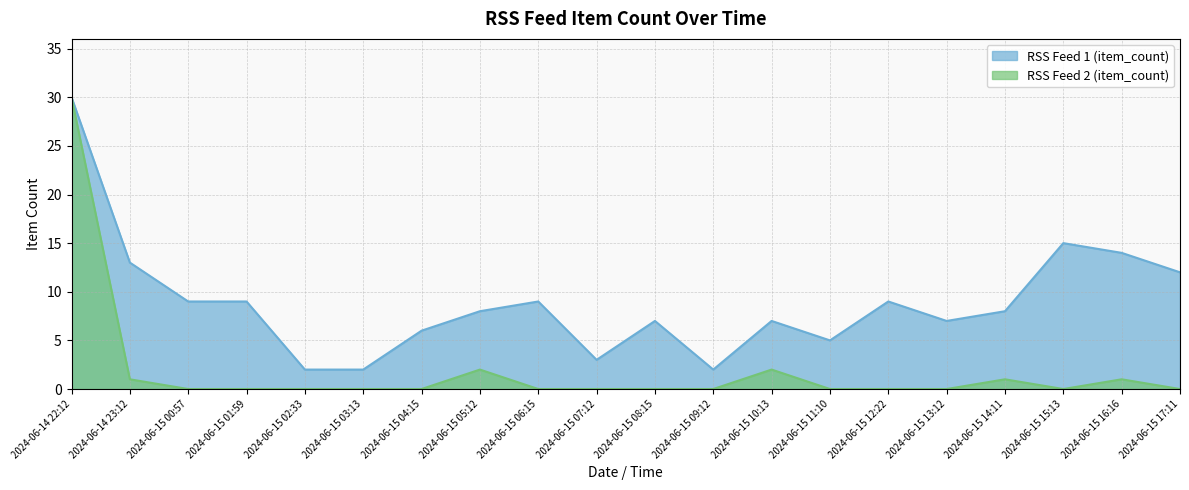

Is the value of RSS Feed 1 (item_count) at 2024-06-15 15:13 greater than the value of RSS Feed 2 (item_count) at 2024-06-15 14:11?

Yes